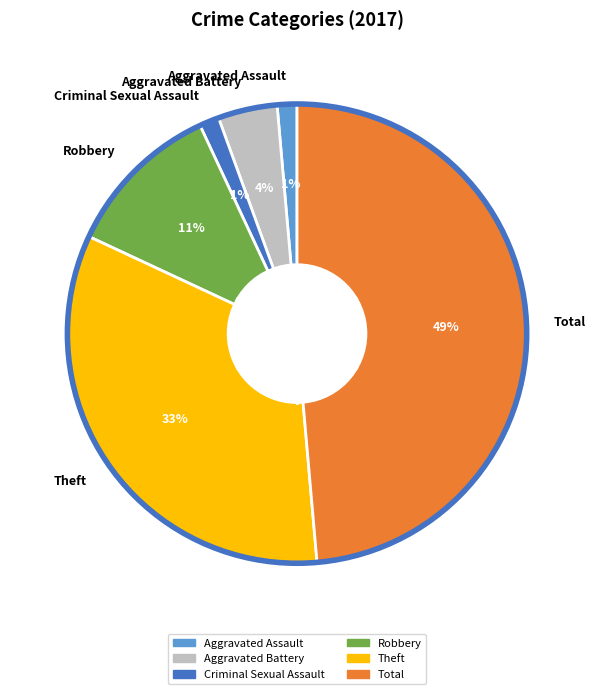

How many slices are in this pie chart?

6